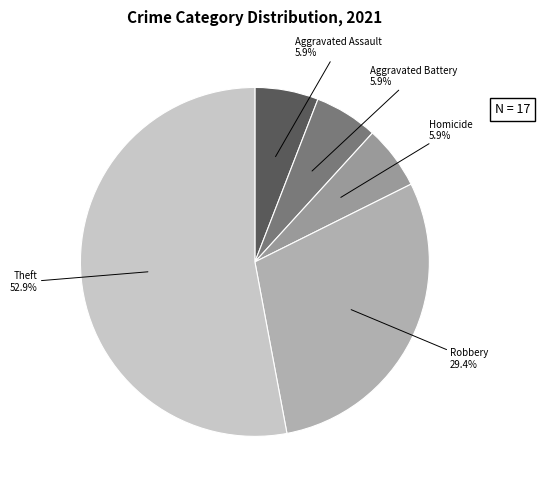

Is the sum of Robbery and Aggravated Assault greater than half?

No